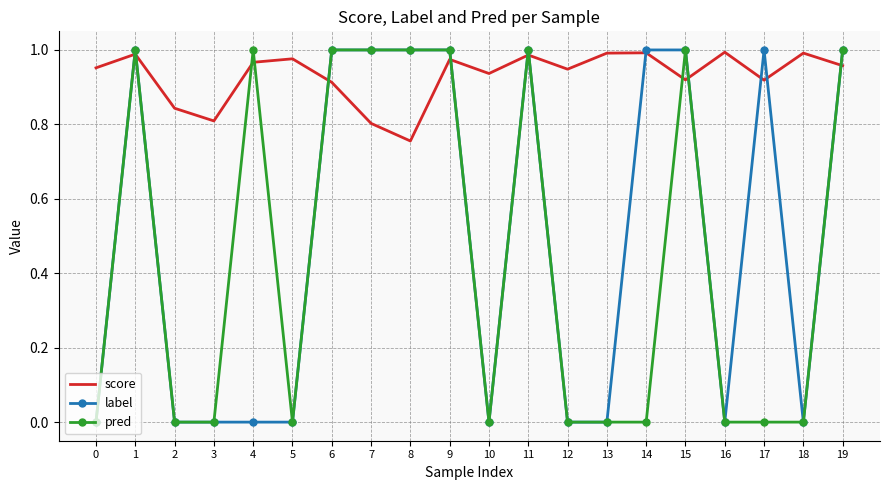

Between 4 and 19, which series saw the biggest shift?

label